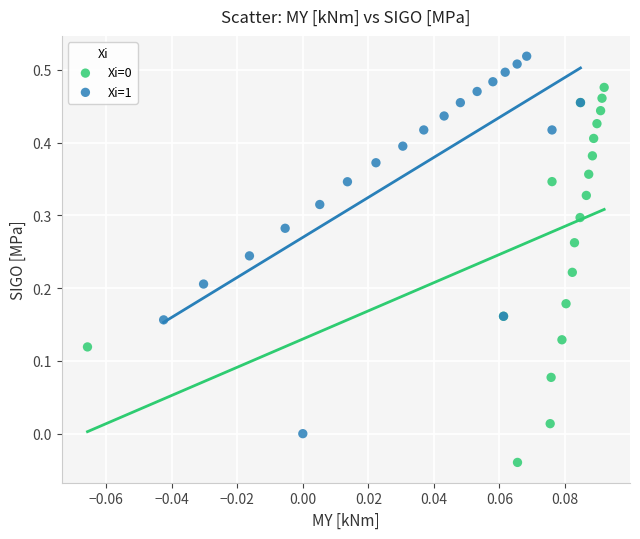

Which series reaches the maximum Y coordinate?

Xi=1